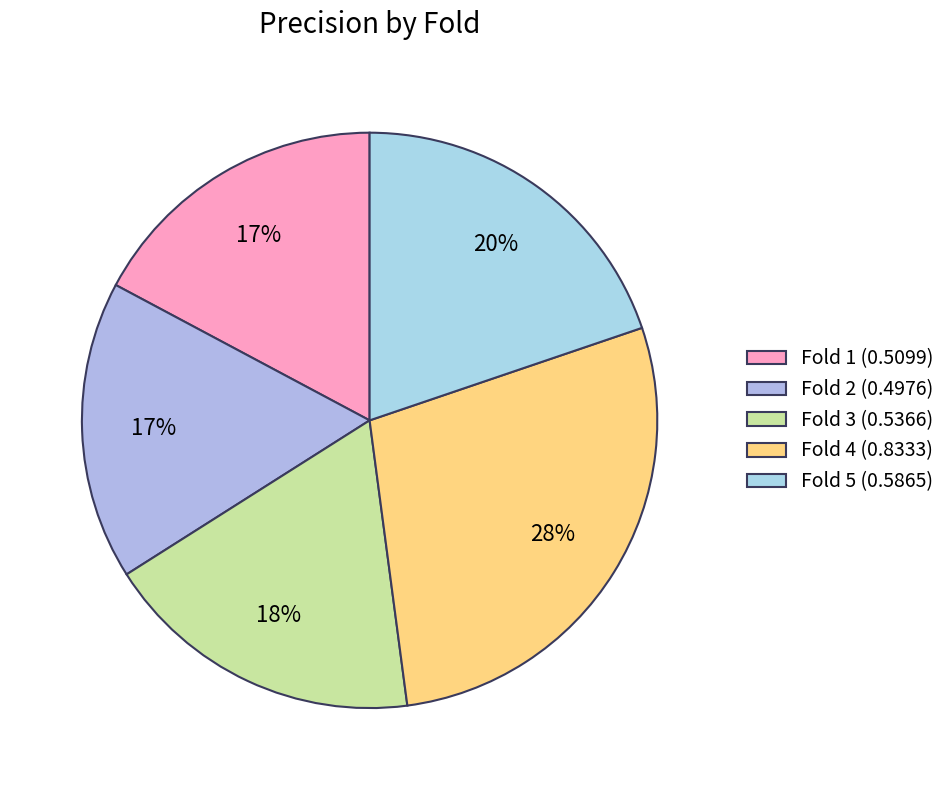

Rank the categories by value from lowest to highest.

Fold 2, Fold 1, Fold 3, Fold 5, Fold 4